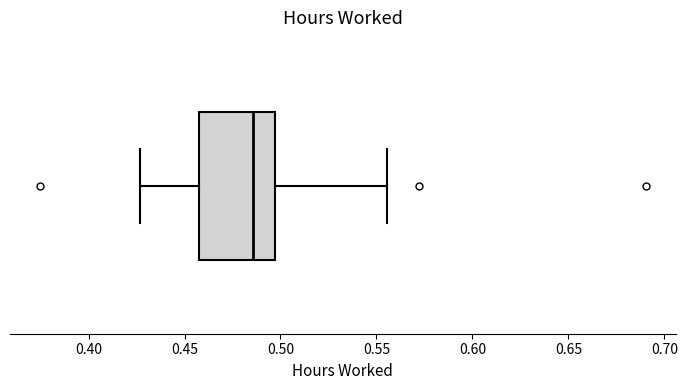

Read this box plot against the x-axis: the position of the median line, the range covered by the box, and the ends of both whiskers. The values are not printed on the chart, so give them approximately, as read against the axis.

median 0.485, box 0.460 to 0.495, whiskers 0.425 to 0.555